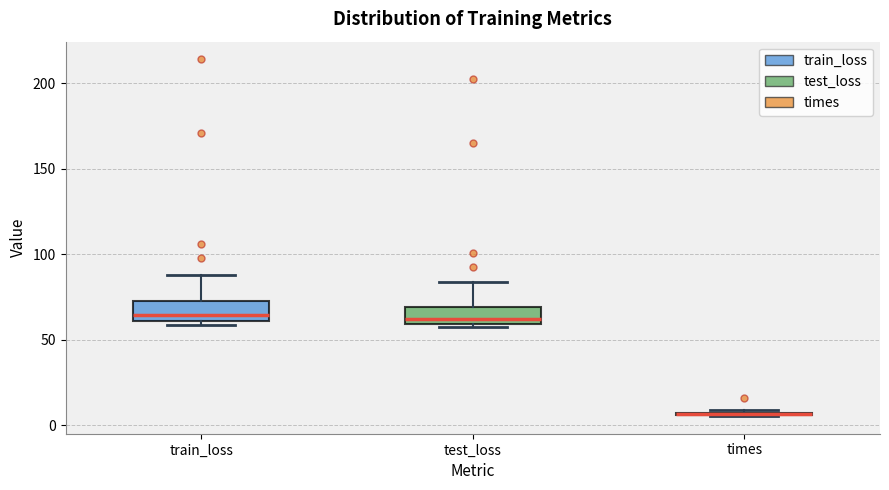

Where is the lower edge of the box for train_loss on the y-axis? The values are not printed on the chart, so give them approximately, as read against the axis.

60